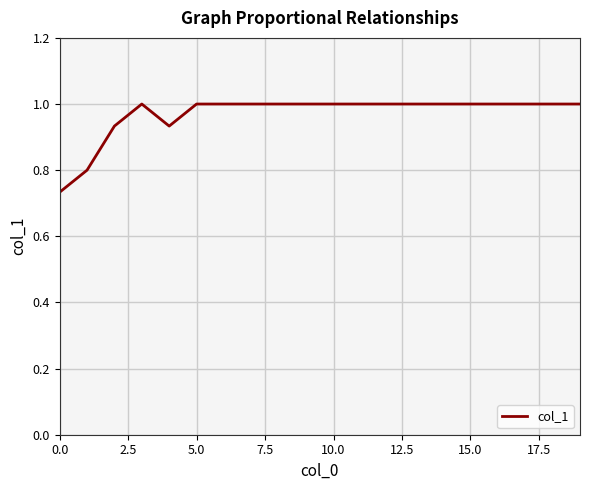

What is the greatest value displayed?

1.0